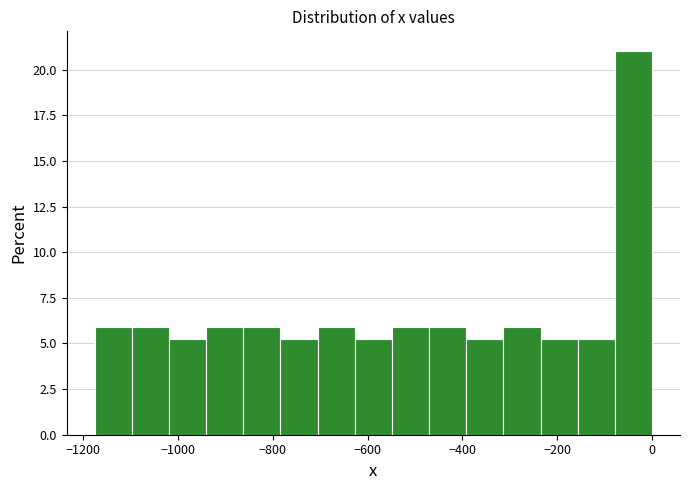

Read against the x-axis, roughly where is the centre of the tallest bar?

-40